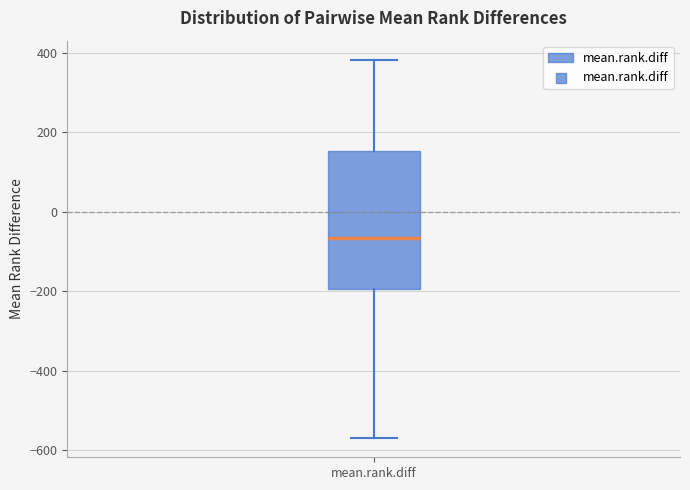

Read this box plot against the y-axis: the position of the median line, the range covered by the box, and the ends of both whiskers. The values are not printed on the chart, so give them approximately, as read against the axis.

median -60, box -200 to 160, whiskers -560 to 380